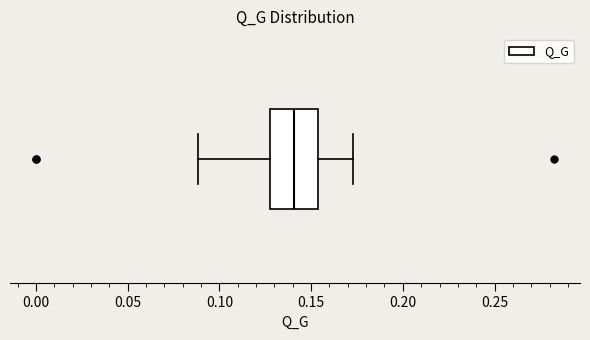

Where is the right edge of the box on the x-axis? The values are not printed on the chart, so give them approximately, as read against the axis.

0.155